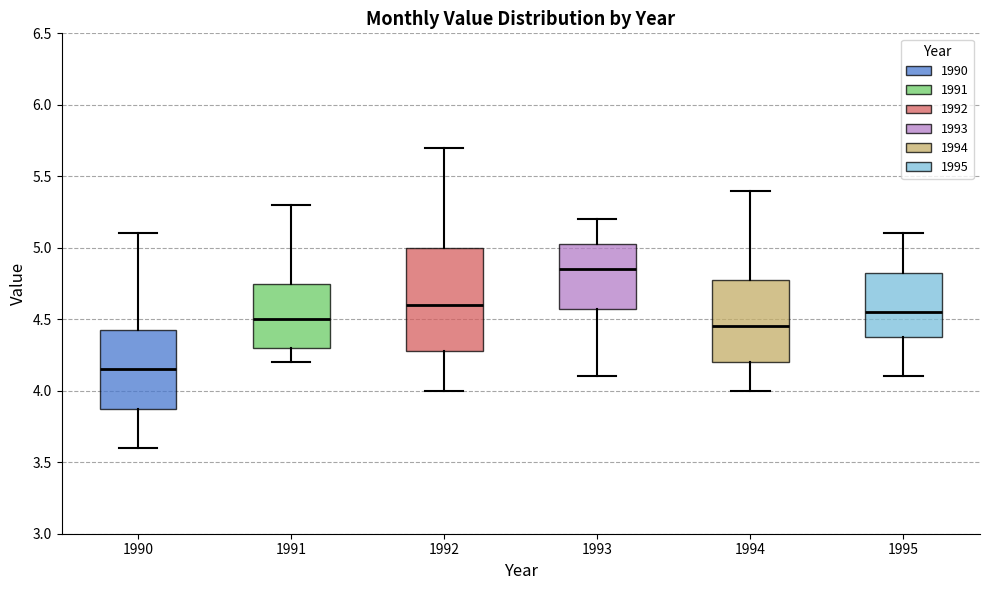

Which box's median line is the lowest?

1990